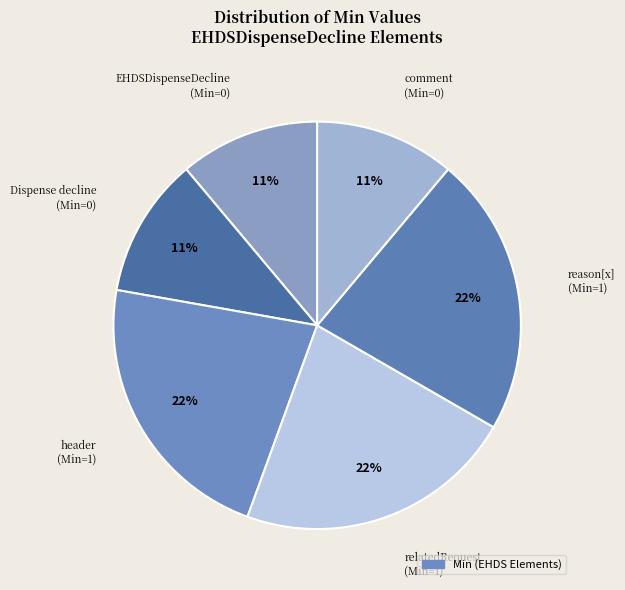

Count the number of slices in the pie.

6